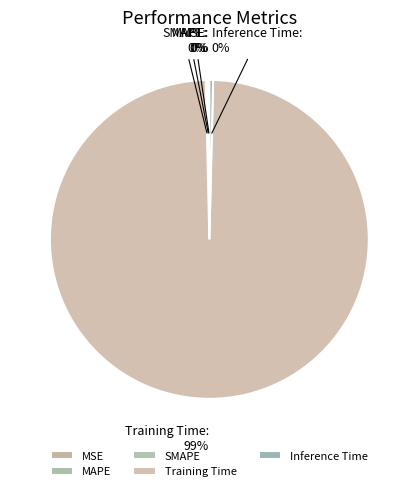

Does Inference Time represent more than half of the total?

No